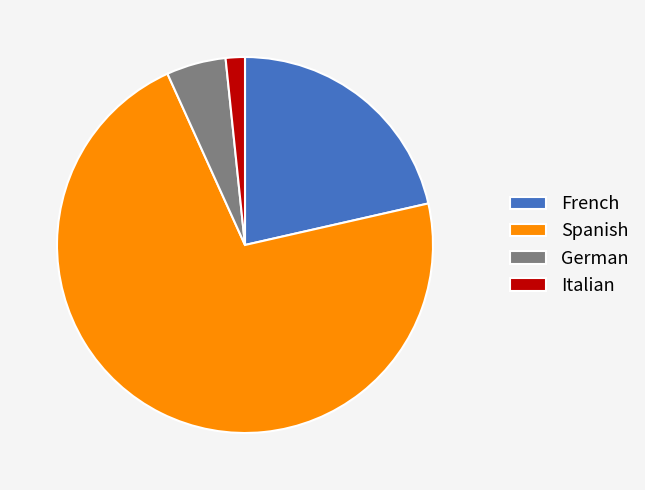

Between French and Italian, which is larger?

French